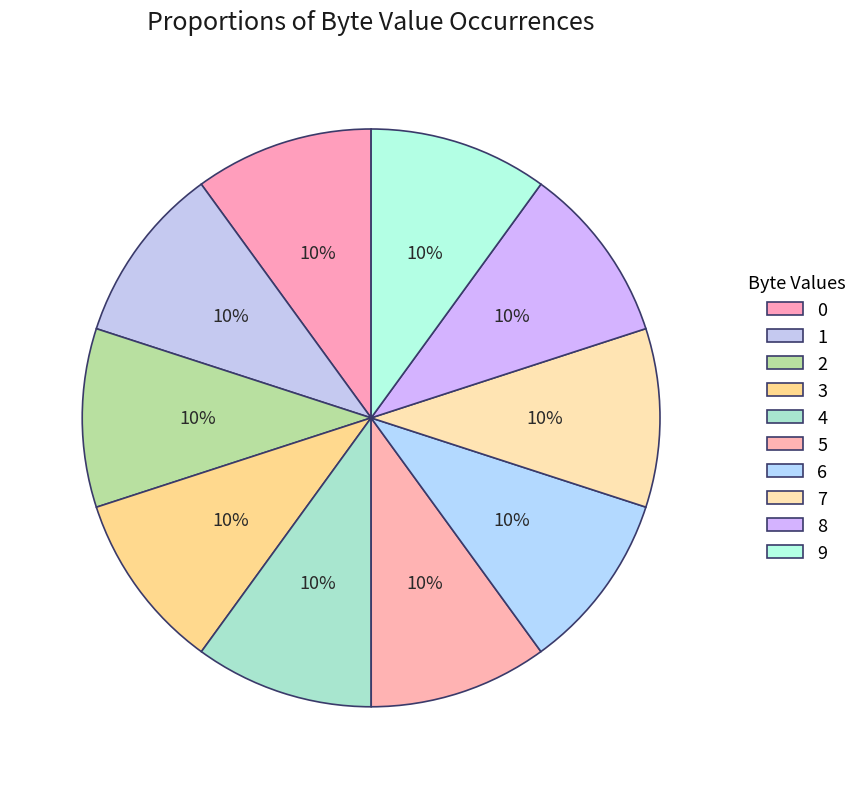

Between 7 and 3, which is larger?

3